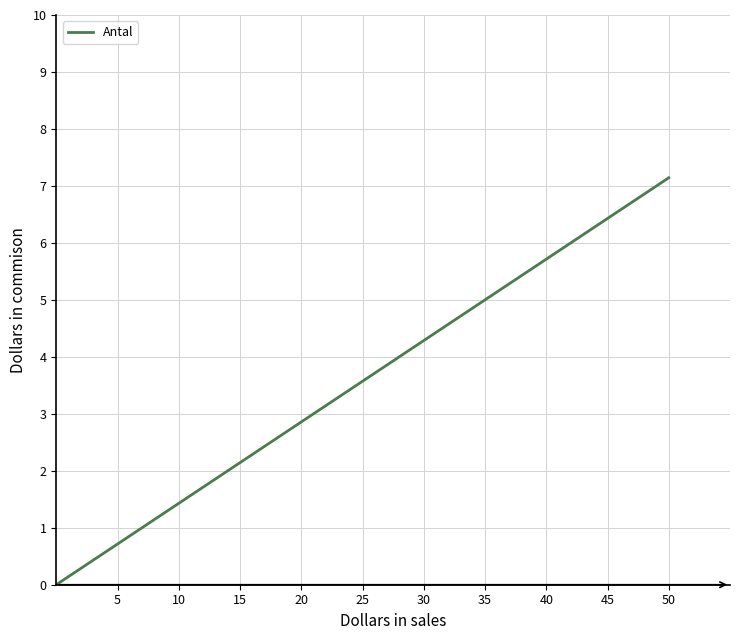

True or false: there are more than 2 points higher than both neighbors.

False